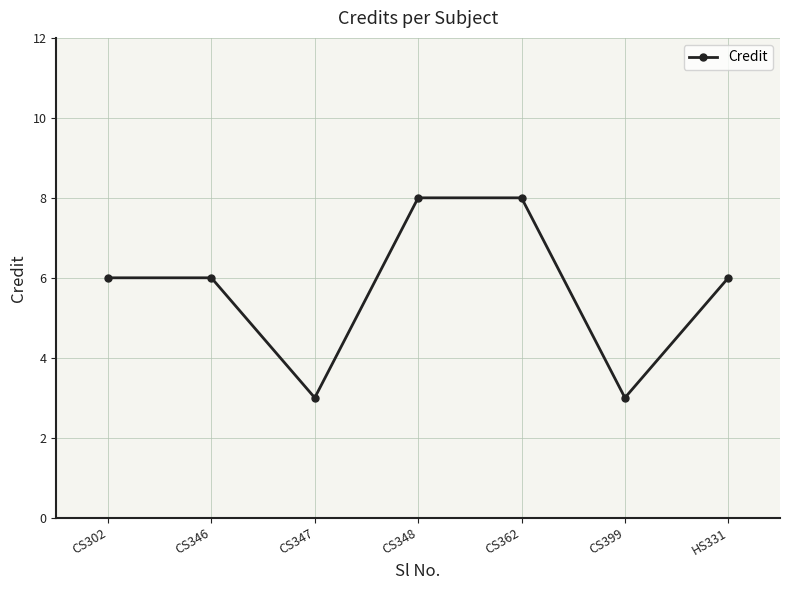

What is the maximum value shown in the chart?

8